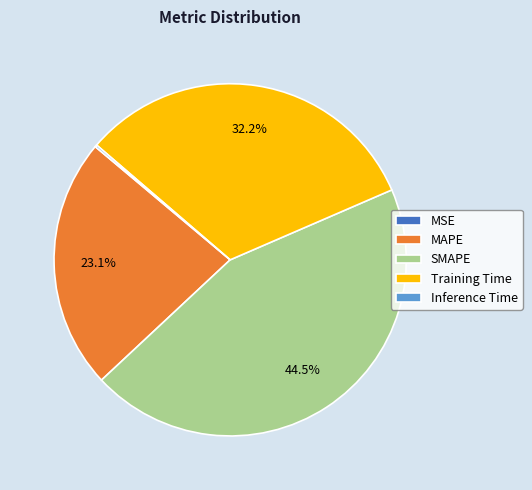

Which slice is the largest?

SMAPE